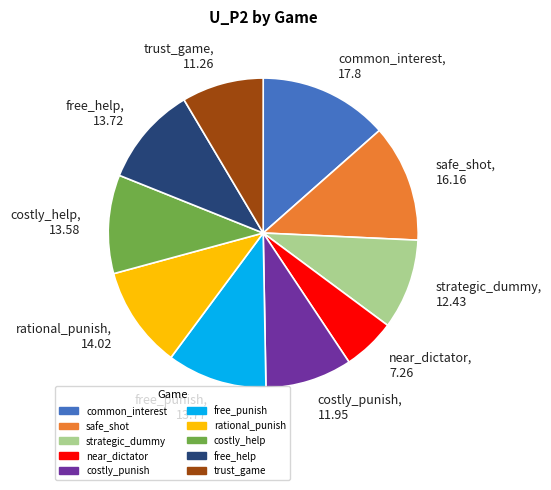

Do costly_punish, 11.95 and near_dictator, 7.26 together represent more than half of the pie?

No